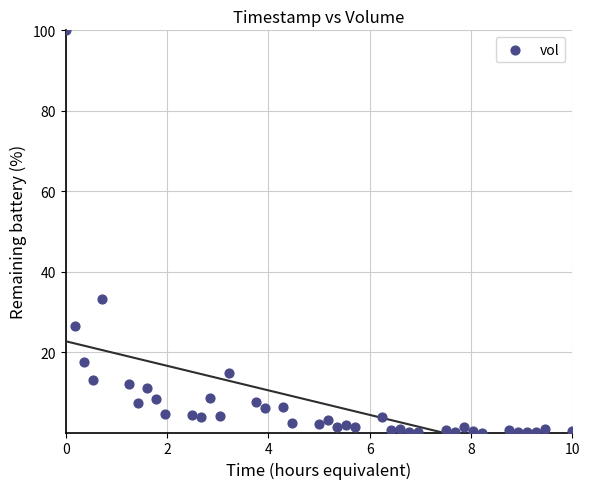

What is the range of X values (max minus min)?

10.0